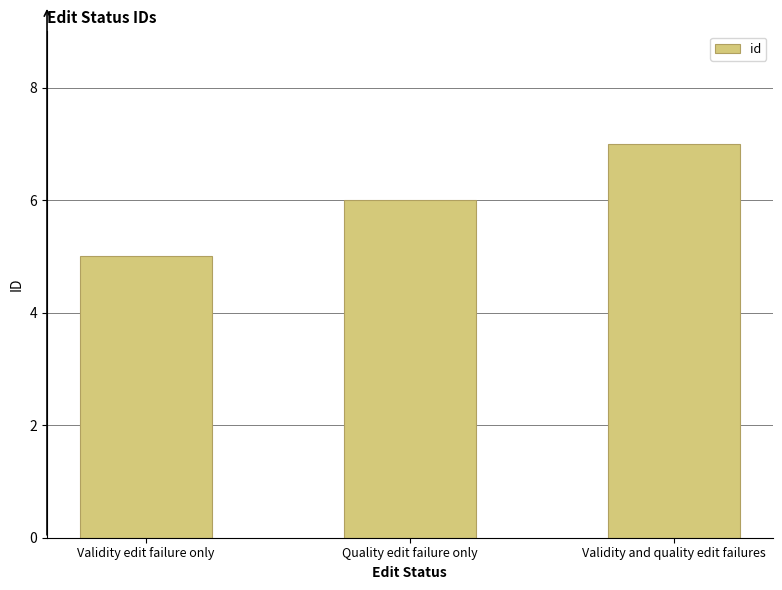

What is the sum of all values?

18